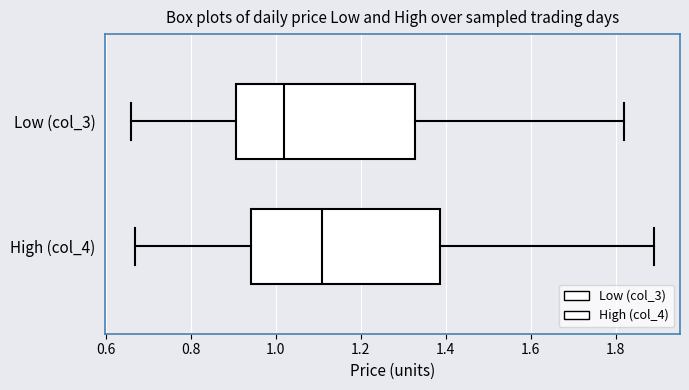

Reading bottom to top, read every box against the x-axis: the position of its median line, the range the box covers, and the ends of its whiskers. The values are not printed on the chart, so give them approximately, as read against the axis.

High (col_4): median 1.12, box 0.94 to 1.38, whiskers 0.68 to 1.90
Low (col_3): median 1.02, box 0.90 to 1.32, whiskers 0.66 to 1.82